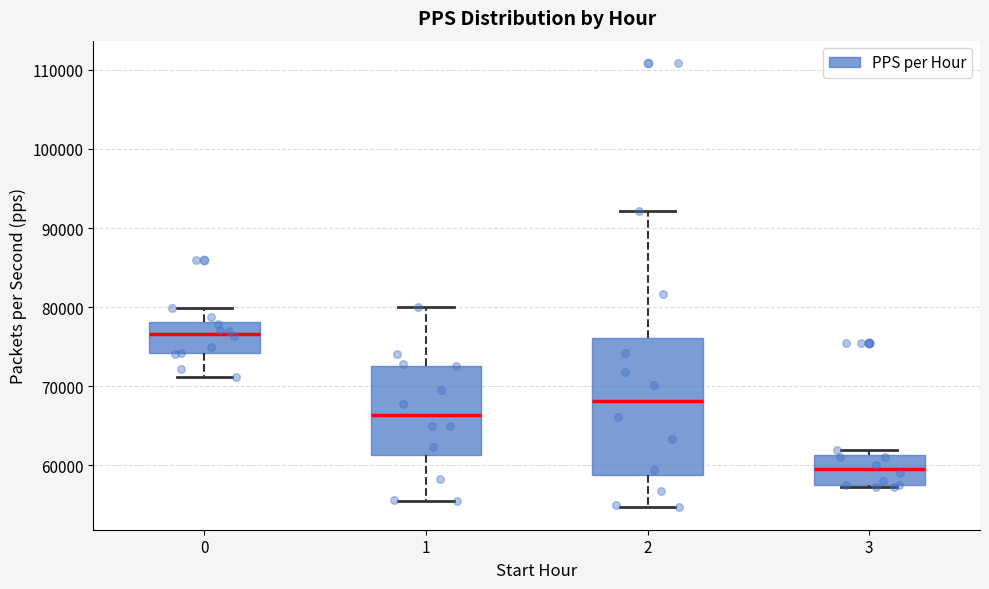

Which box is the tallest, from its lower edge to its upper edge?

2